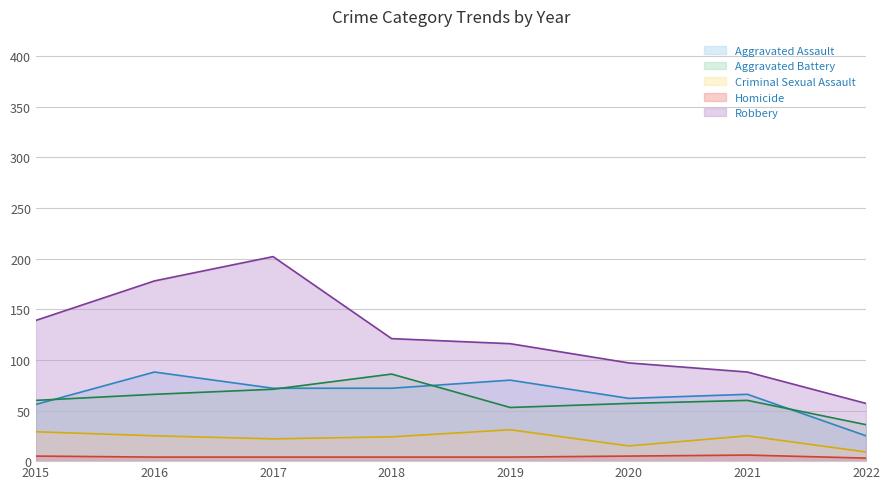

Which category has the highest value in the Aggravated Assault series?

2016